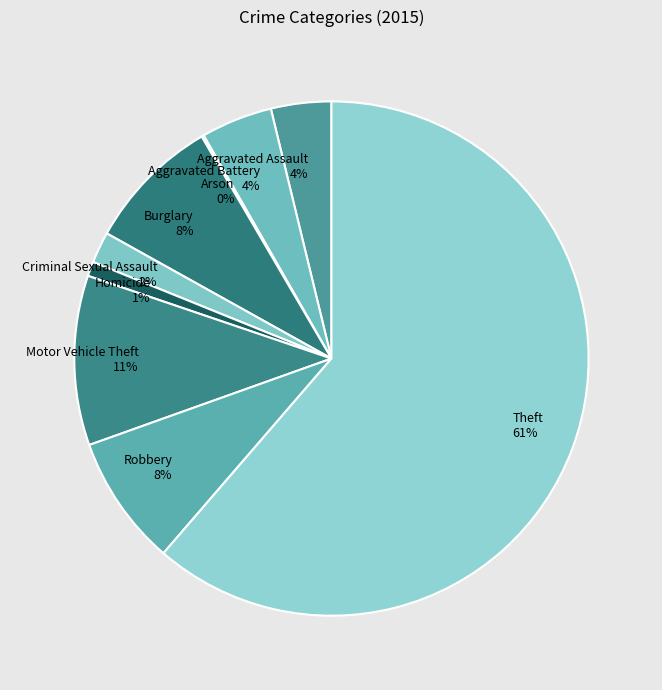

Which slice is the largest?

Theft